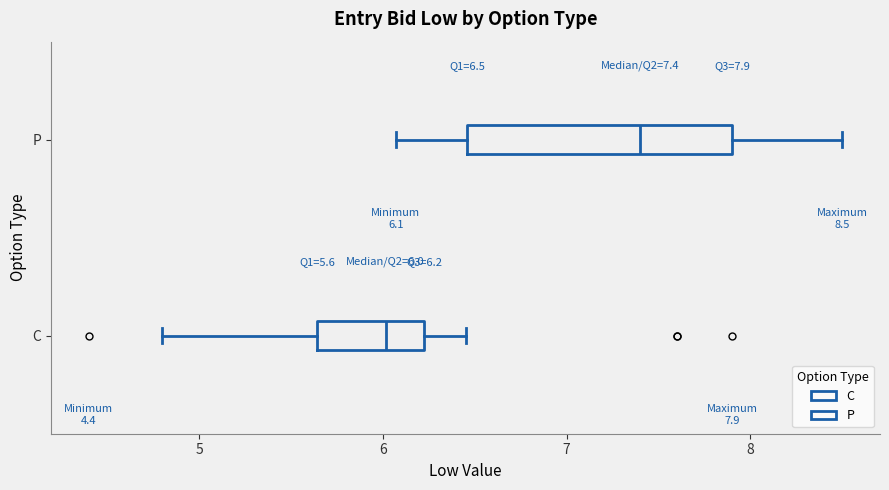

Comparing the boxes themselves (not the whiskers), which one is the widest?

P